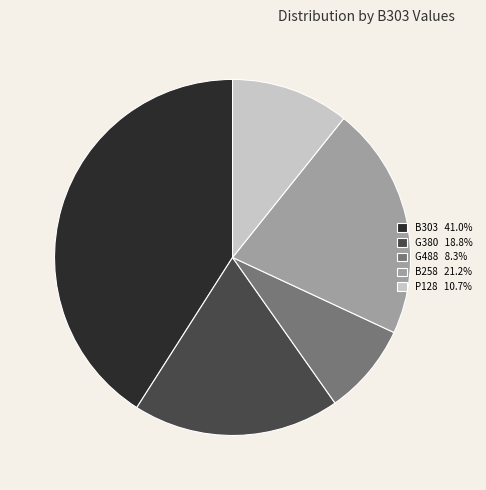

Does any single category account for the majority?

No